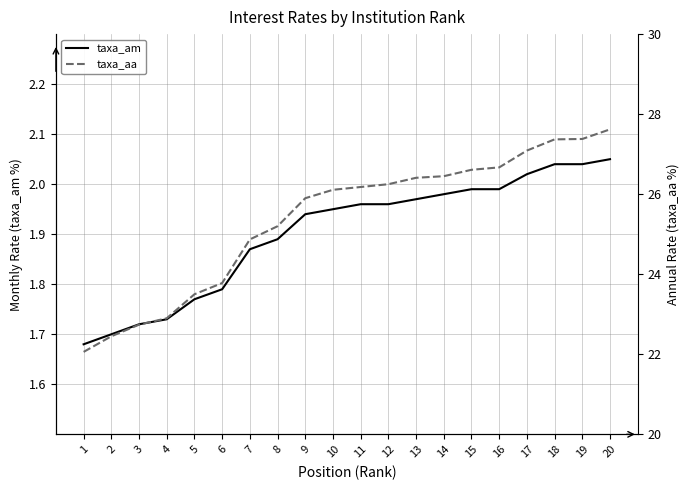

True or false: taxa_am has more than 0 interior local peaks.

False